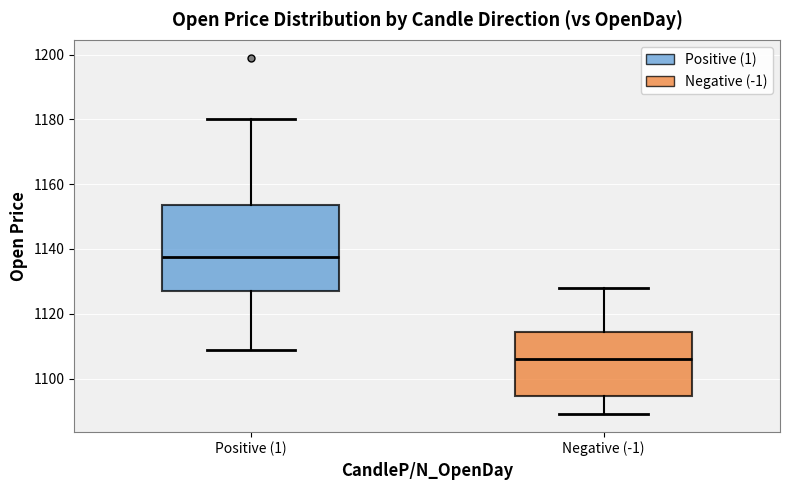

Comparing the boxes themselves (not the whiskers), which one is the tallest?

Positive (1)